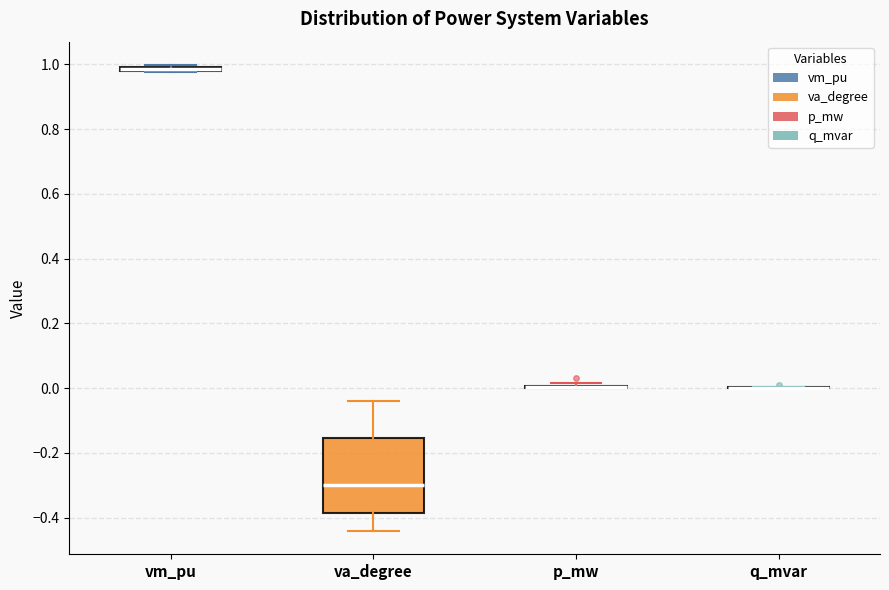

Comparing the boxes themselves (not the whiskers), which one is the tallest?

va_degree